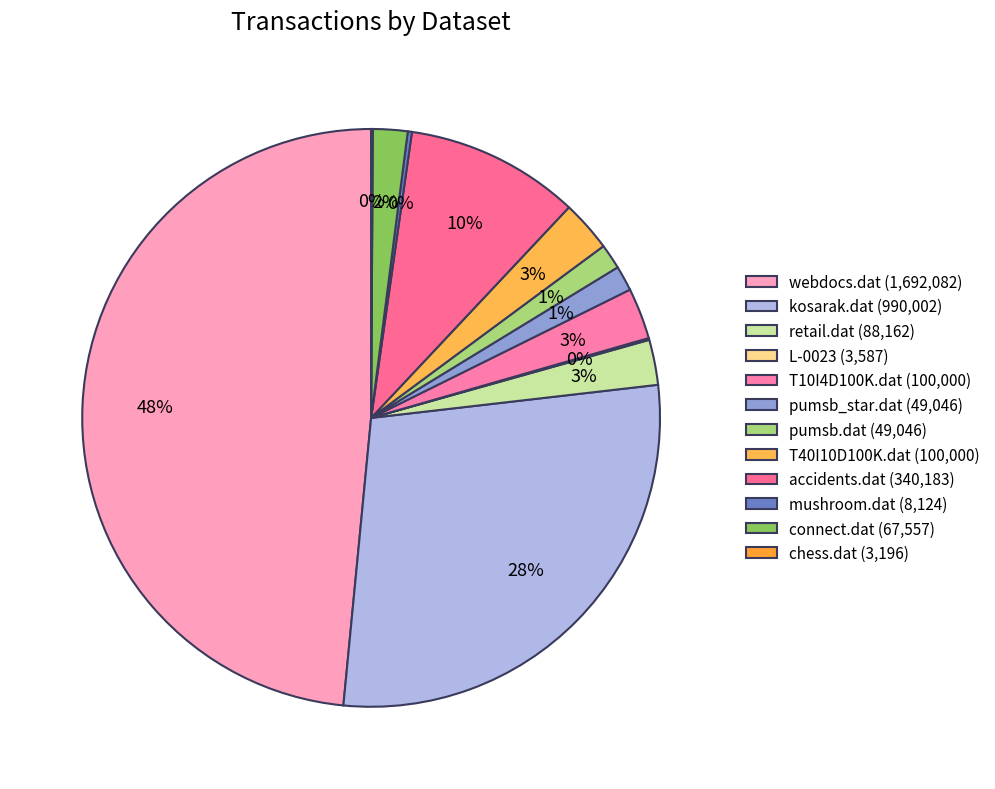

Is it true that T40I10D100K.dat is 8% of the pie?

False